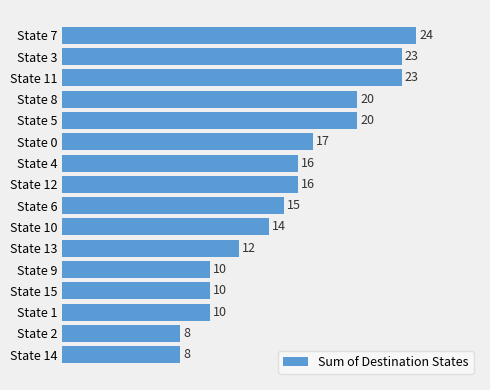

What is the average value?

15